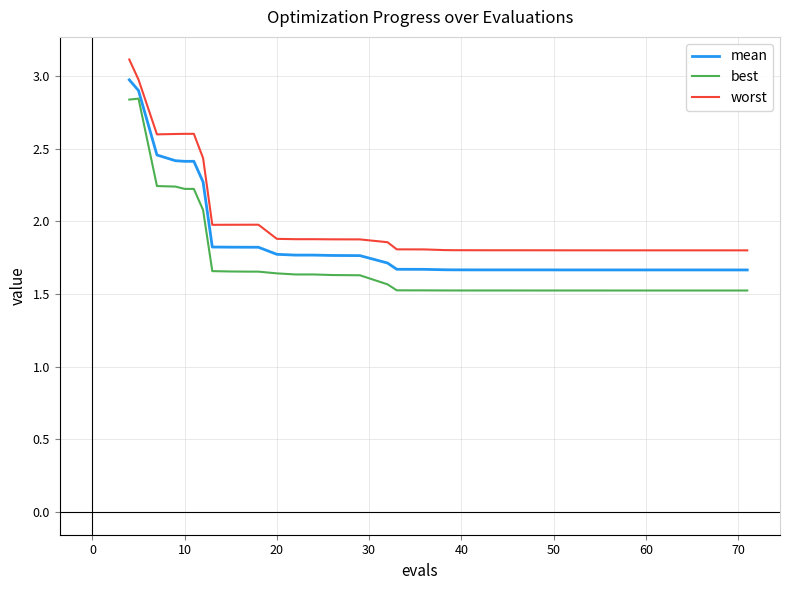

True or false: best and worst cross at least once.

False